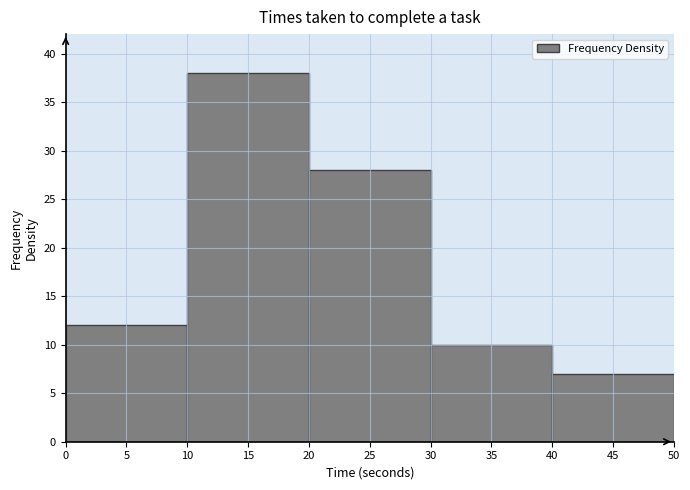

Reading left to right, list every bar in this chart as the range it spans on the x-axis followed by its height. The values are not printed on the chart, so give them approximately, as read against the axis.

0 to 10: 12
10 to 20: 38
20 to 30: 28
30 to 40: 10
40 to 50: 7